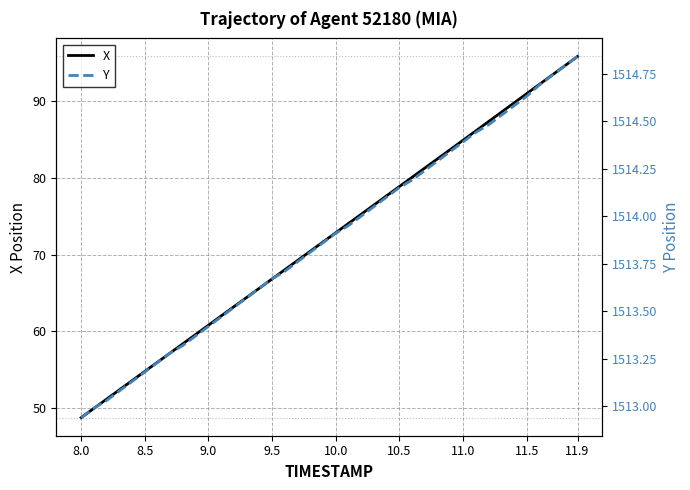

Is it true that X equals 149.7 at 11.9?

False